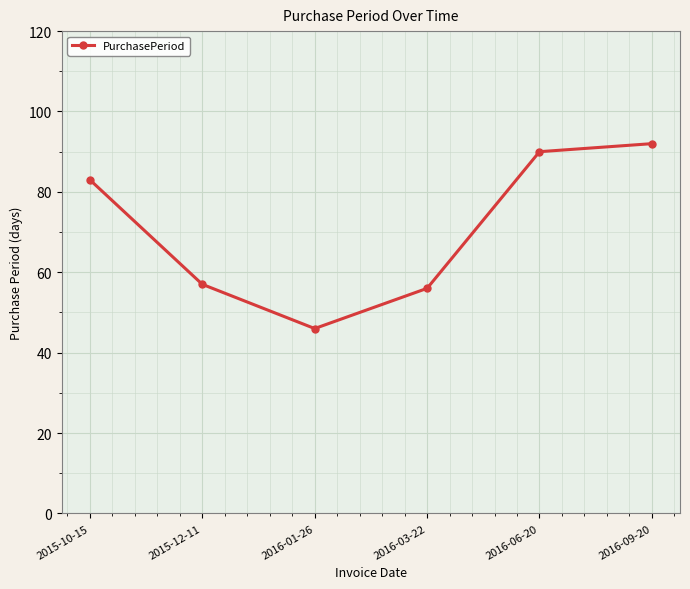

How many lines are shown in the chart?

1